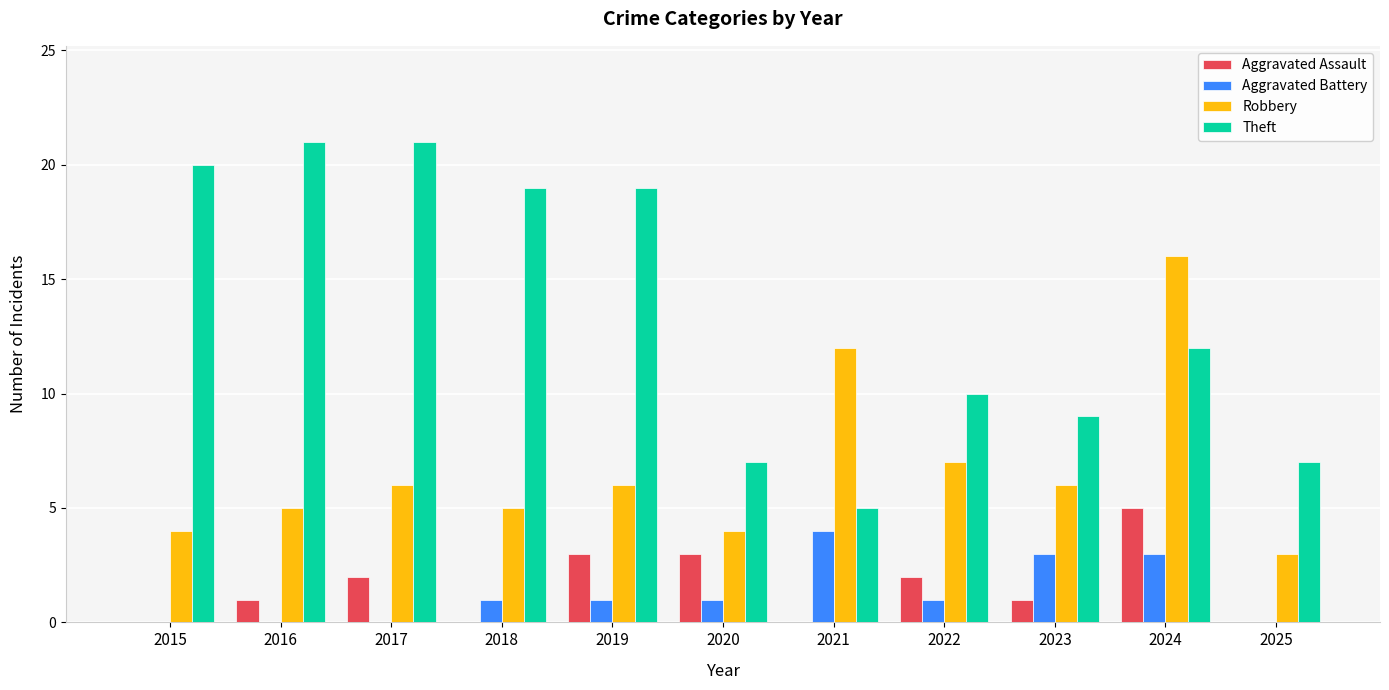

Reading left to right, what are all the values shown in this chart?

Aggravated Assault: 0	1	2	0	3	3	0	2	1	5	0
Aggravated Battery: 0	0	0	1	1	1	4	1	3	3	0
Robbery: 4	5	6	5	6	4	12	7	6	16	3
Theft: 20	21	21	19	19	7	5	10	9	12	7